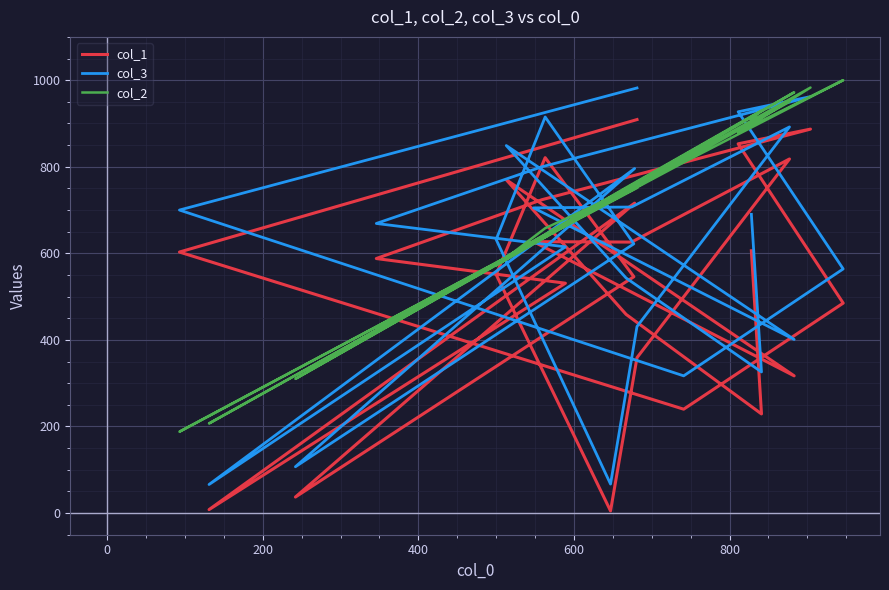

What is the difference between the second highest and minimum values in the col_1 series?

882